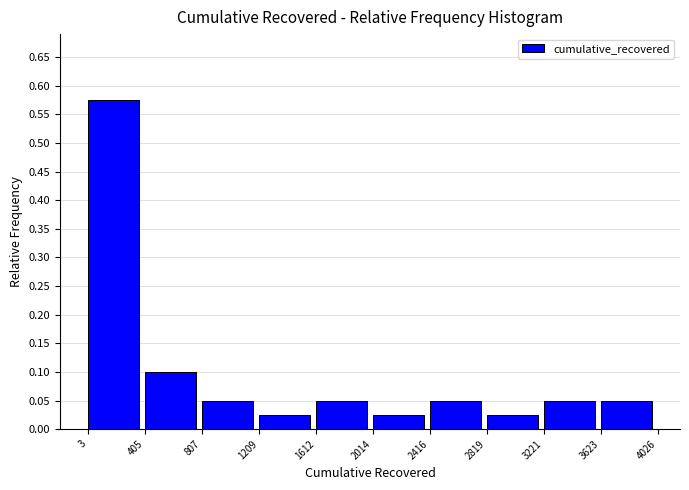

Reading left to right, list every bar in this chart as the range it spans on the x-axis followed by its height. The values are not printed on the chart, so give them approximately, as read against the axis.

3 to 405: 0.575
405 to 807: 0.100
807 to 1209: 0.050
1209 to 1612: 0.025
1612 to 2014: 0.050
2014 to 2416: 0.025
2416 to 2819: 0.050
2819 to 3221: 0.025
3221 to 3623: 0.050
3623 to 4026: 0.050